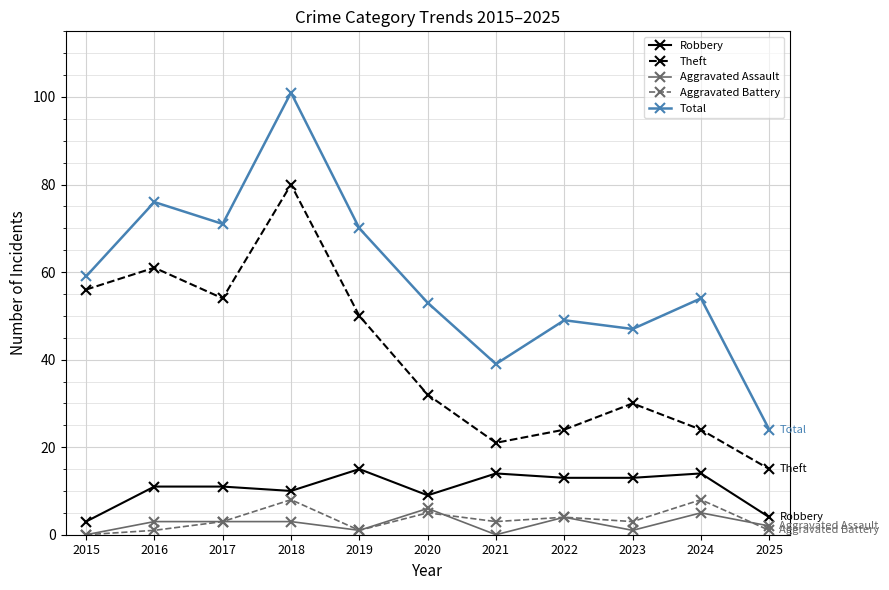

What is the difference between the second highest and second lowest values in the Total series?

37